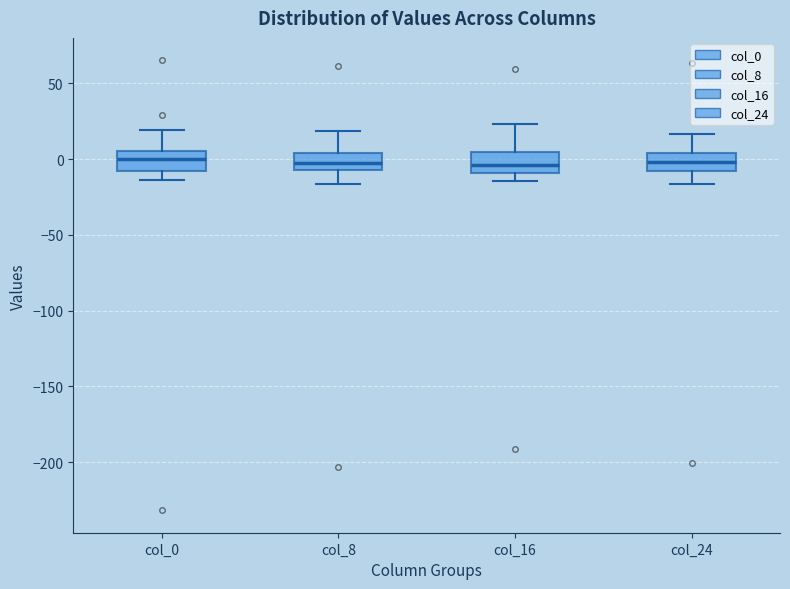

Reading left to right, transcribe this box plot: for each box, give where its median line is, the range the box spans, and where its two whiskers end, as read against the y-axis. The values are not printed on the chart, so give them approximately, as read against the axis.

col_0: median 0, box -10 to 5, whiskers -15 to 20
col_8: median 0, box -5 to 5, whiskers -15 to 20
col_16: median -5, box -10 to 5, whiskers -15 to 25
col_24: median 0, box -10 to 5, whiskers -15 to 15